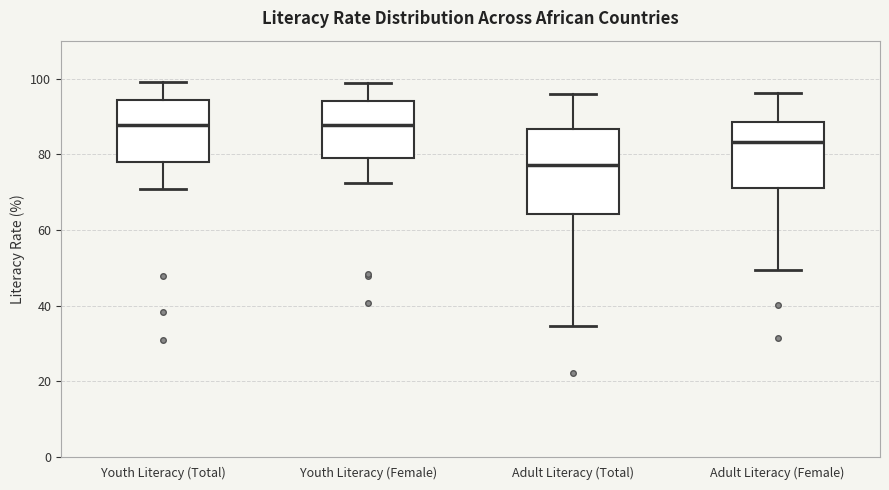

Where is the upper edge of the box for Adult Literacy (Total) on the y-axis? The values are not printed on the chart, so give them approximately, as read against the axis.

86